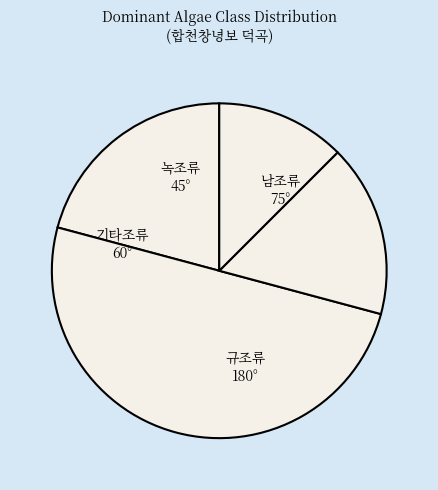

Which category has the biggest portion of the pie?

규조류